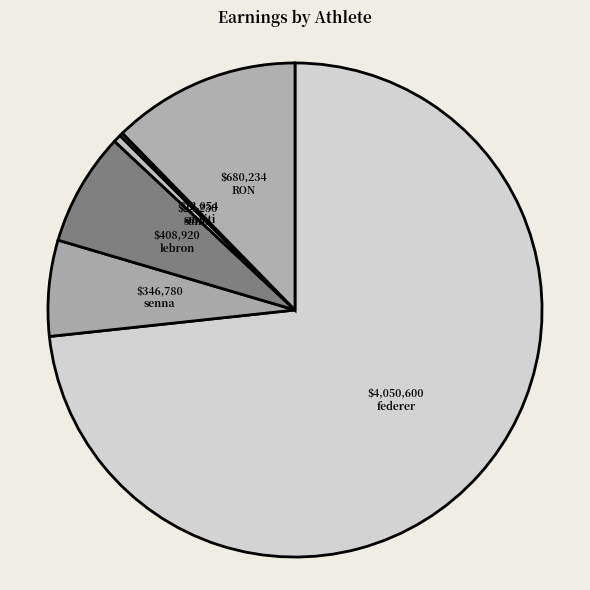

Is it true that smriti is 1% of the pie?

False